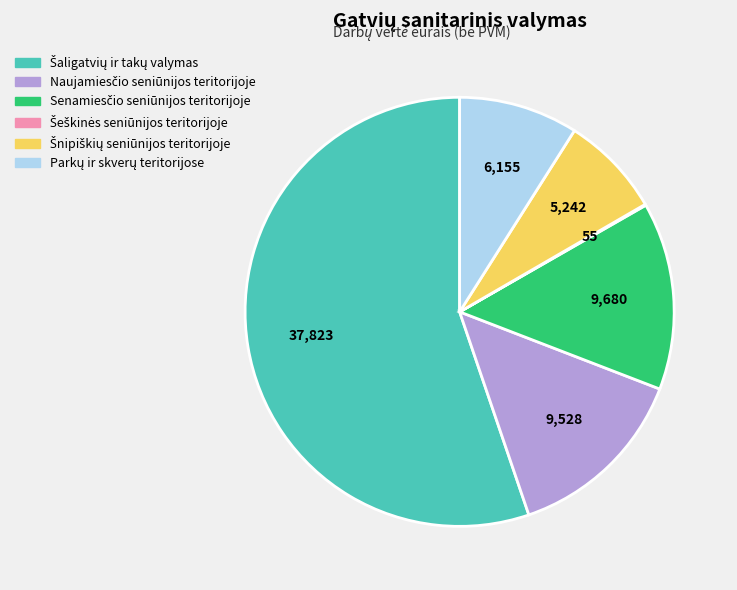

Is there a majority slice in this chart?

Yes